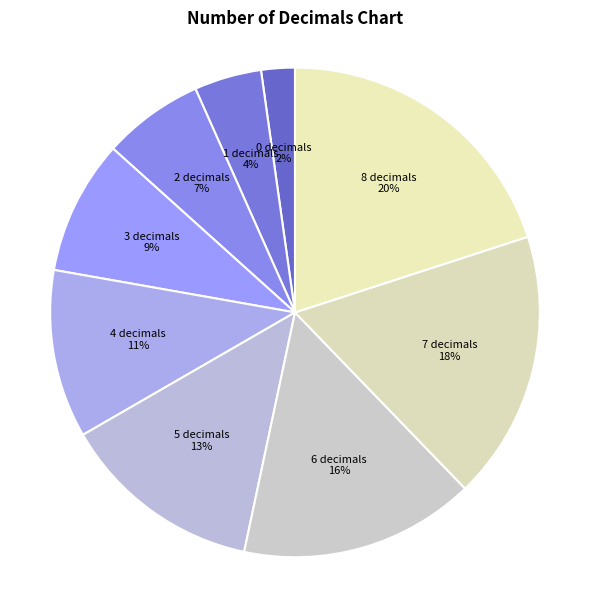

Is there any slice that represents more than half of the pie?

No